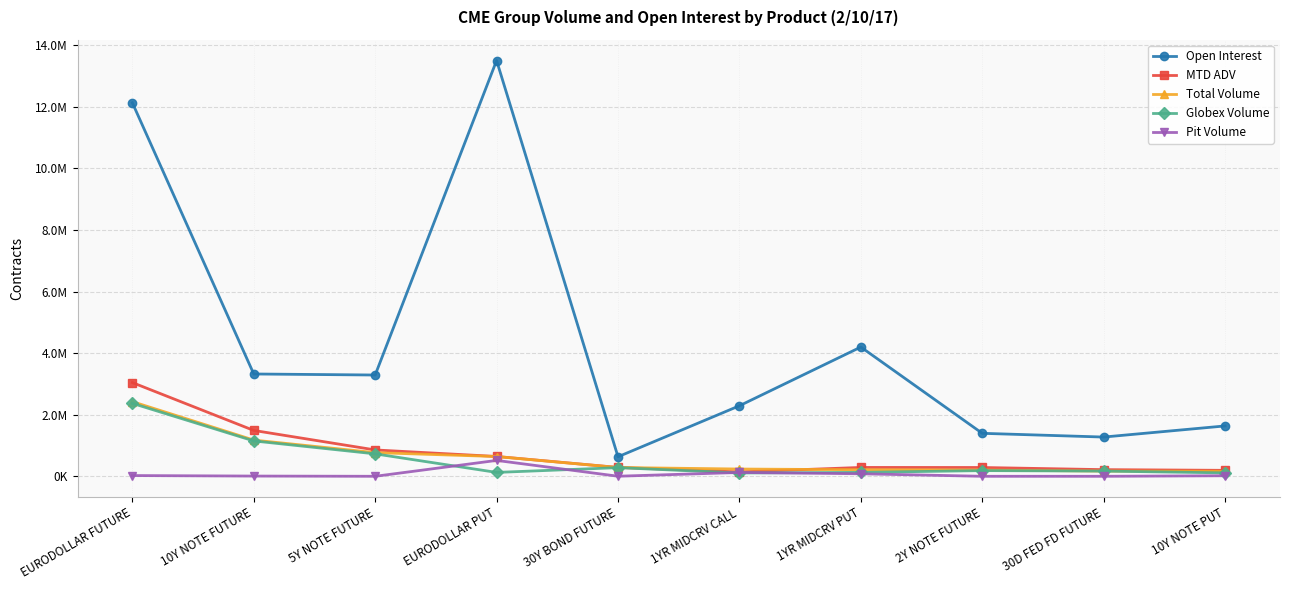

What are all the series names shown in the legend?

Open Interest, MTD ADV, Total Volume, Globex Volume, Pit Volume